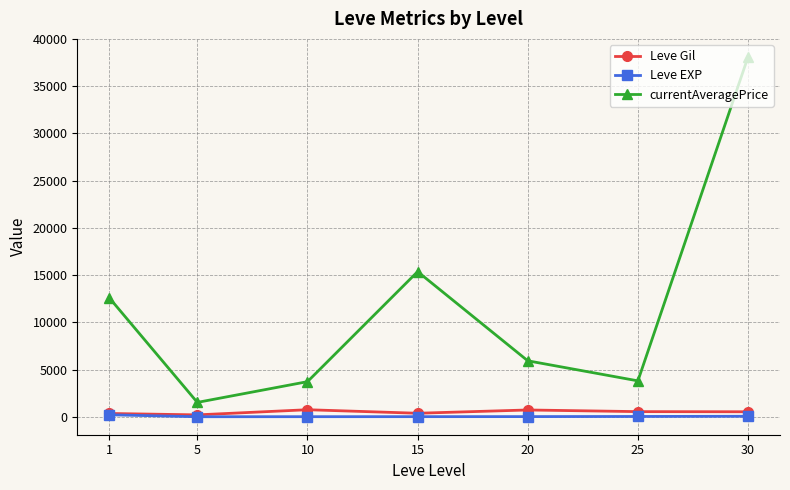

Does the chart have visible grid lines?

Yes